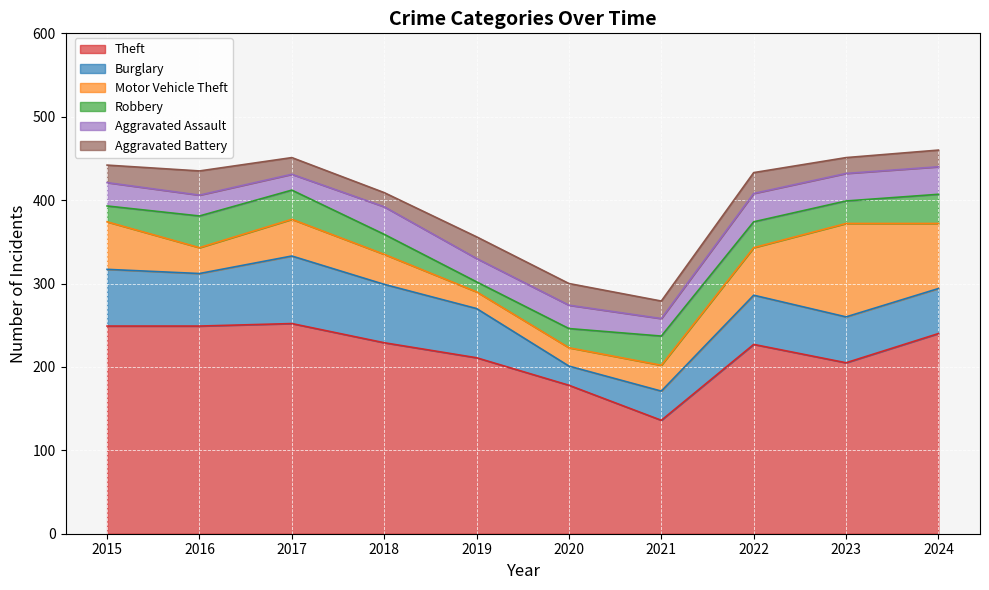

At which category does the chart reach its peak across all series?

2017